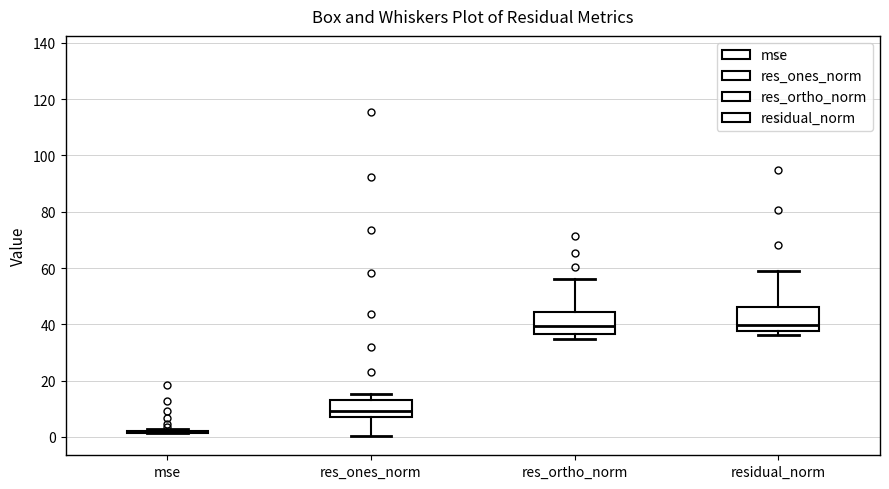

Reading left to right, read every box against the y-axis: the position of its median line, the range the box covers, and the ends of its whiskers. The values are not printed on the chart, so give them approximately, as read against the axis.

mse: box collapsed to a line at 2, whiskers 2 to 2
res_ones_norm: median 10, box 8 to 14, whiskers 0 to 16
res_ortho_norm: median 40, box 36 to 44, whiskers 34 to 56
residual_norm: median 40, box 38 to 46, whiskers 36 to 58